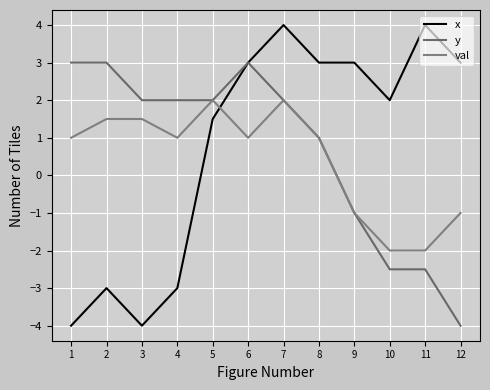

What is the difference between the maximum and minimum values in the y series?

7.0